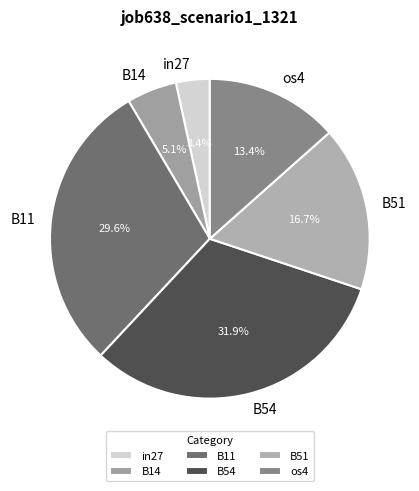

To the nearest percent, what is the difference between the largest and smallest slice percentages?

28%